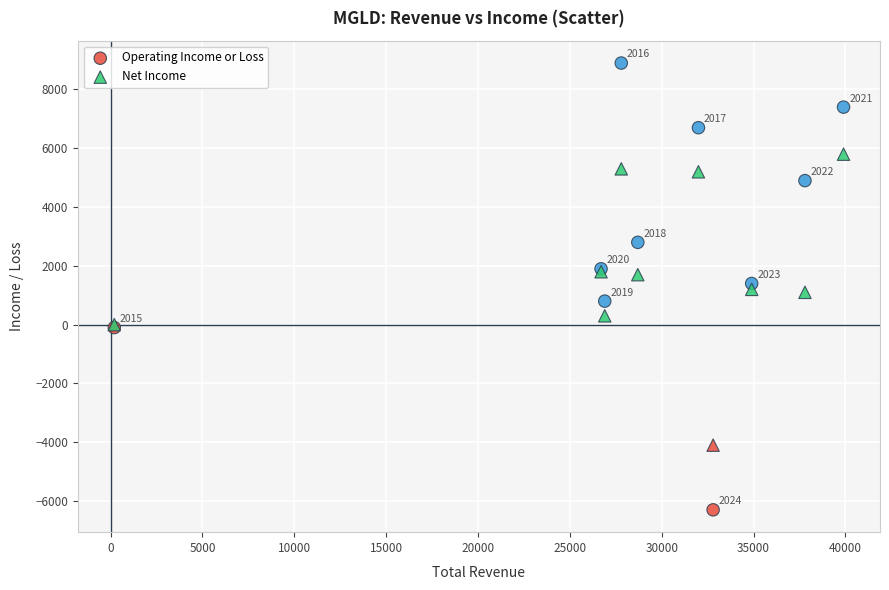

Which series reaches the maximum Y coordinate?

Operating Income or Loss